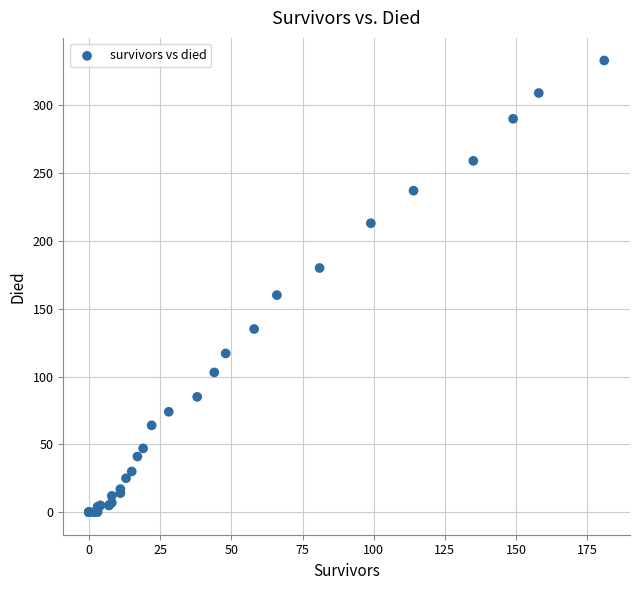

What Y value in the scatter plot is closest to 166?

160